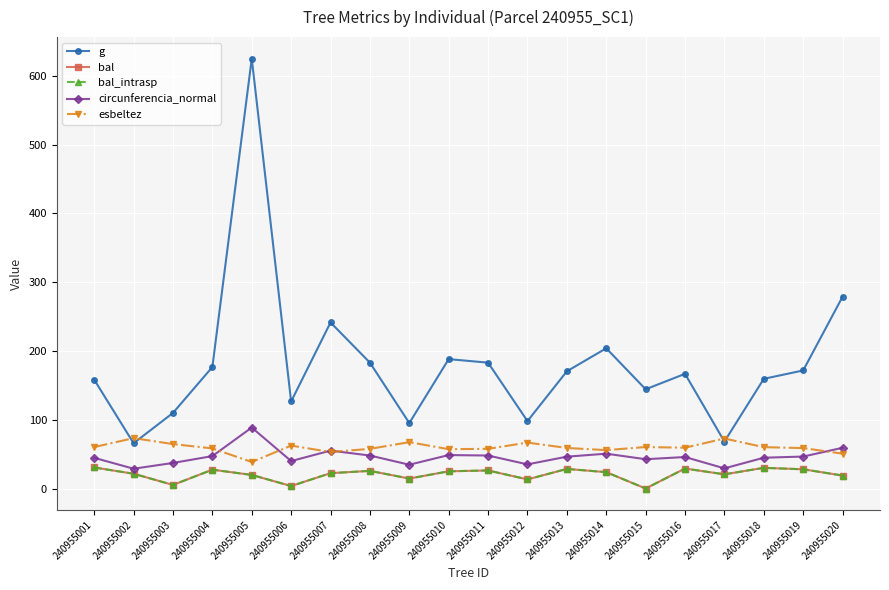

Is it true that g equals 355.6 at 240955014?

False